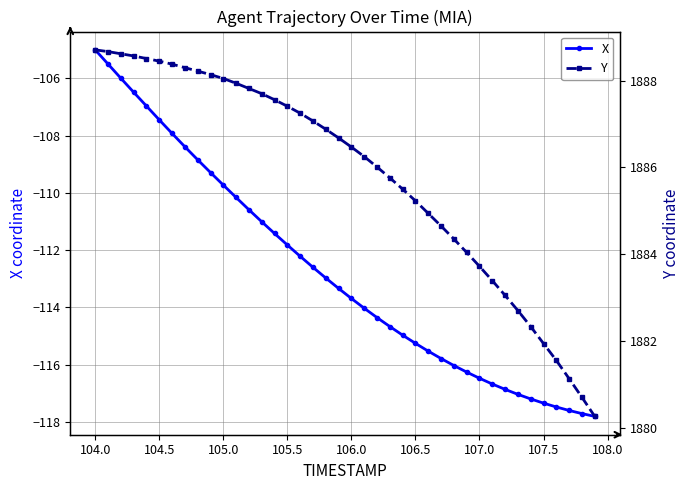

What is the highest value of the X series?

-105.0